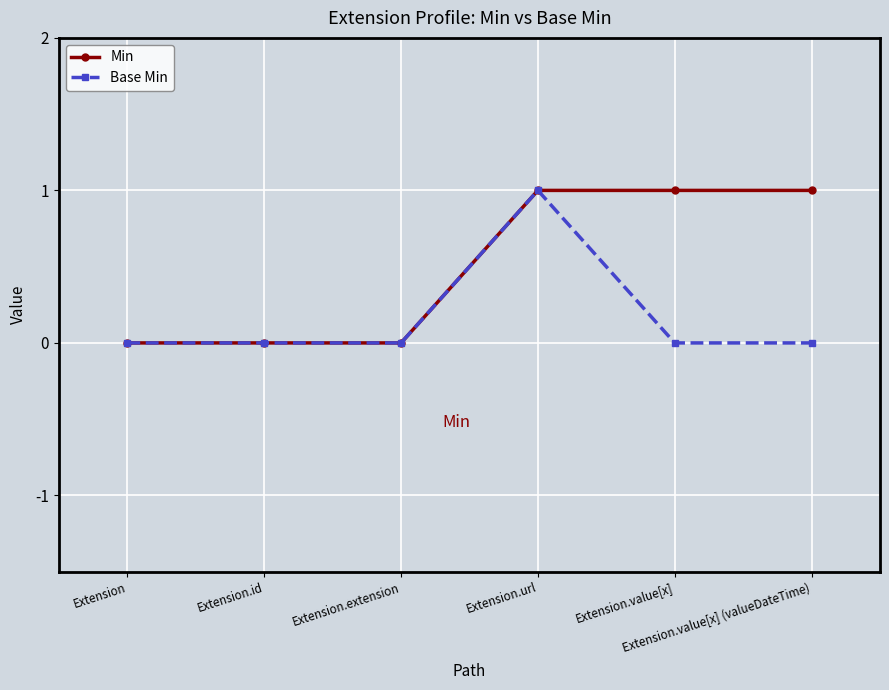

Which series has the largest total across all categories?

Min